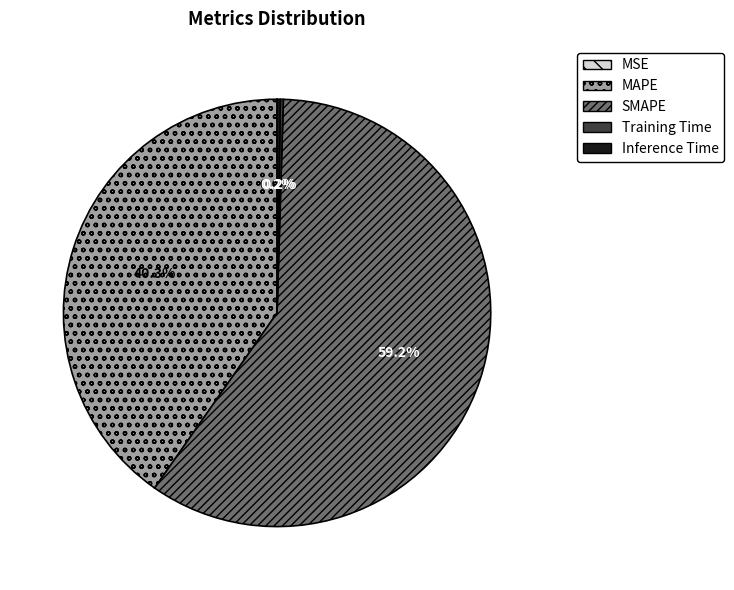

What is the majority slice?

SMAPE